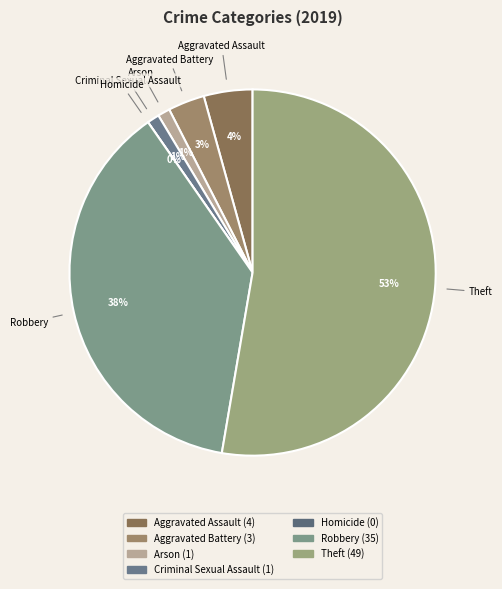

To the nearest percent, what is the combined percentage of Robbery and Homicide?

38%